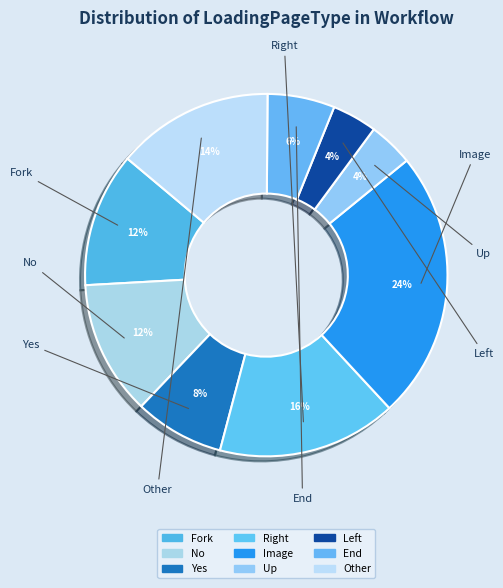

To the nearest percent, what is the combined percentage of Up and Fork?

16%